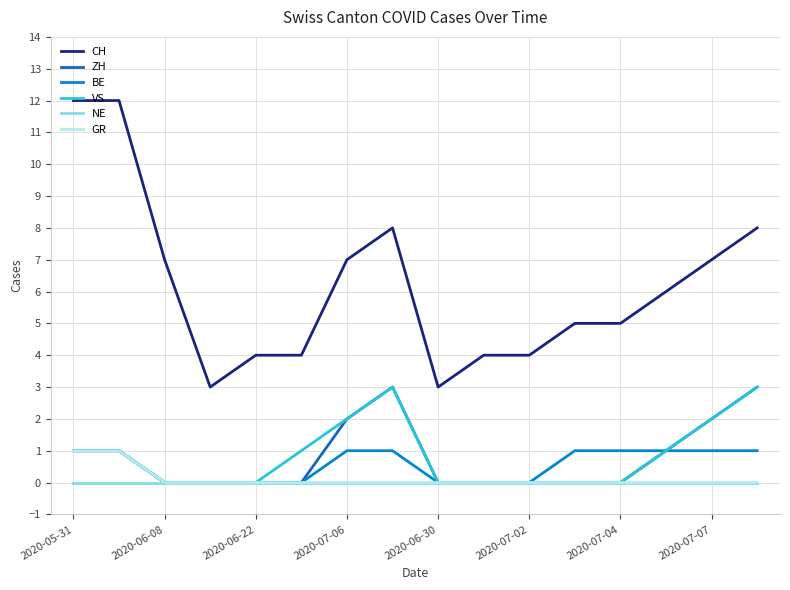

True or false: CH and BE cross at least once.

False